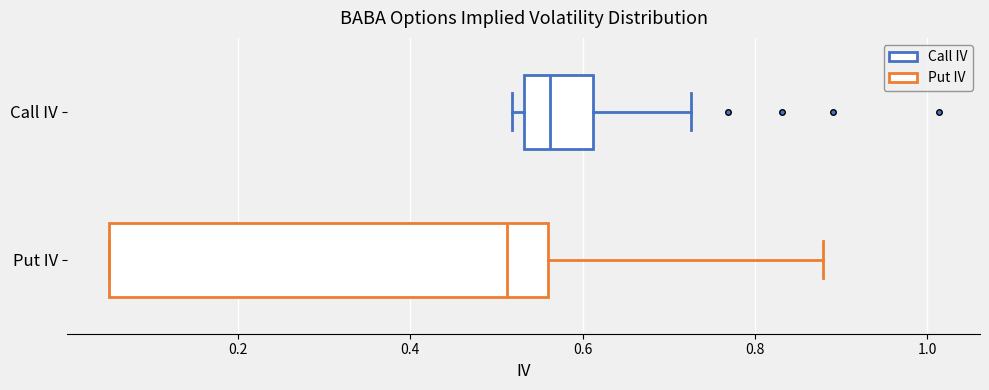

Comparing the boxes themselves (not the whiskers), which one is the widest?

Put IV